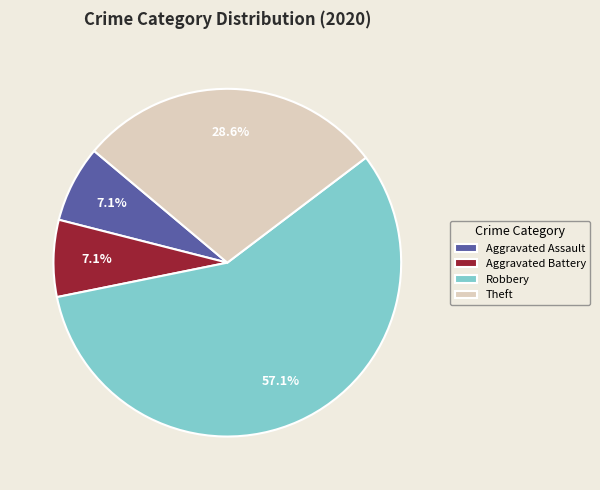

What portion of the pie excludes Aggravated Assault?

92.9%